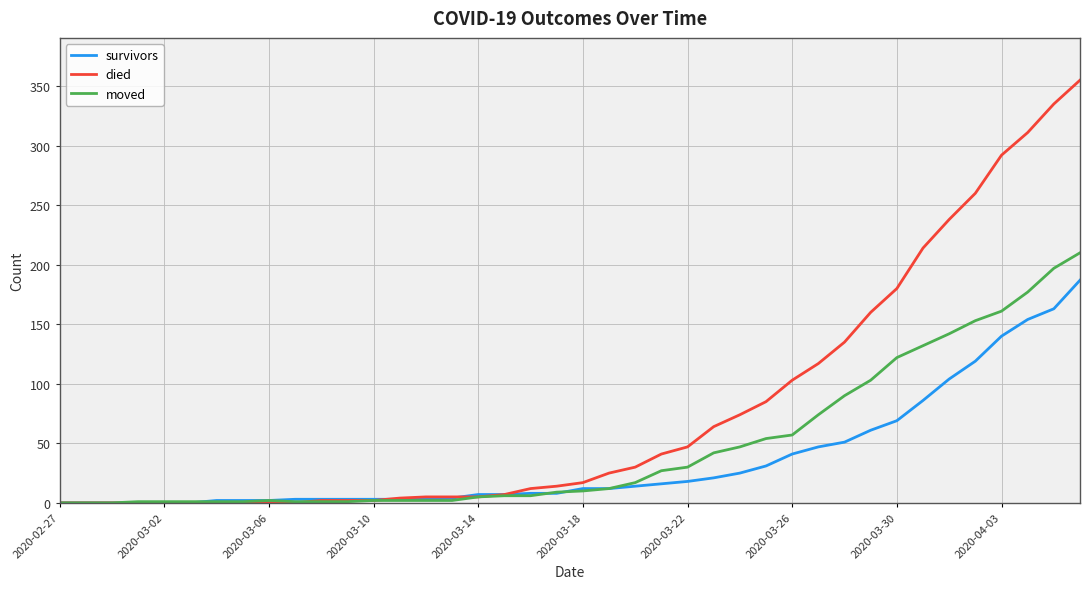

Which series has the largest range (max minus min)?

died